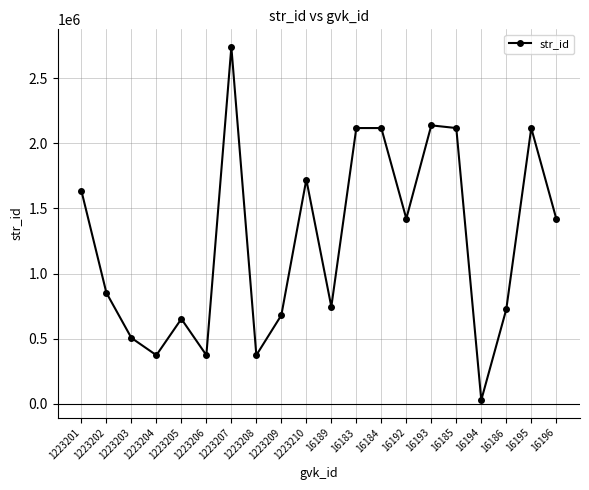

At which category does the data reach its first local valley?

1223204